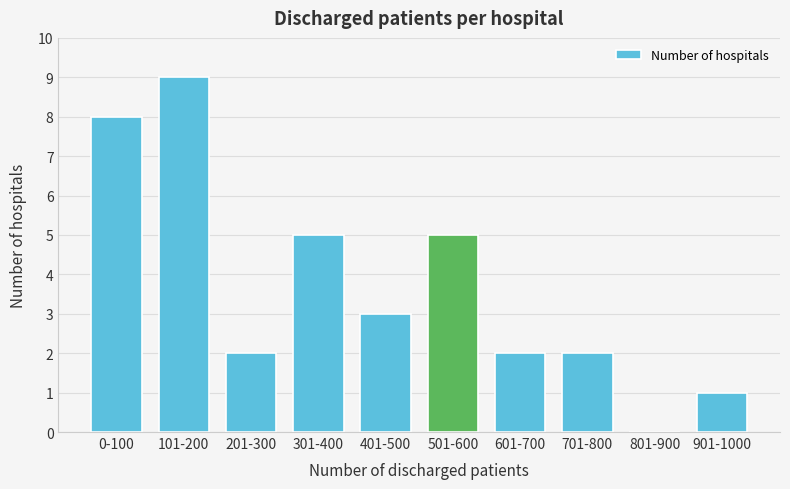

Reading right to left, extract all data points from this chart.

901-1000=1	801-900=0	701-800=2	601-700=2	501-600=5	401-500=3	301-400=5	201-300=2	101-200=9	0-100=8